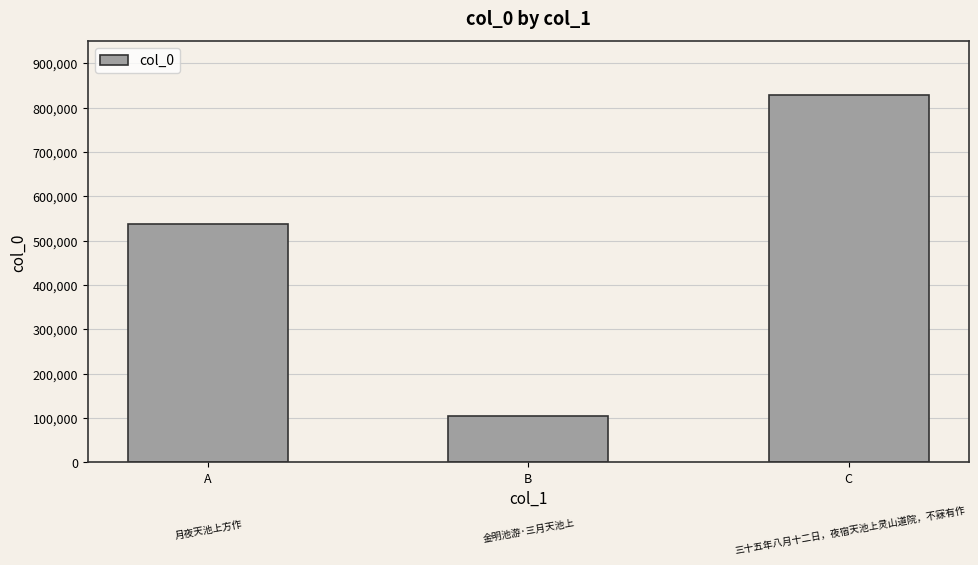

Between C and B, which is larger?

C